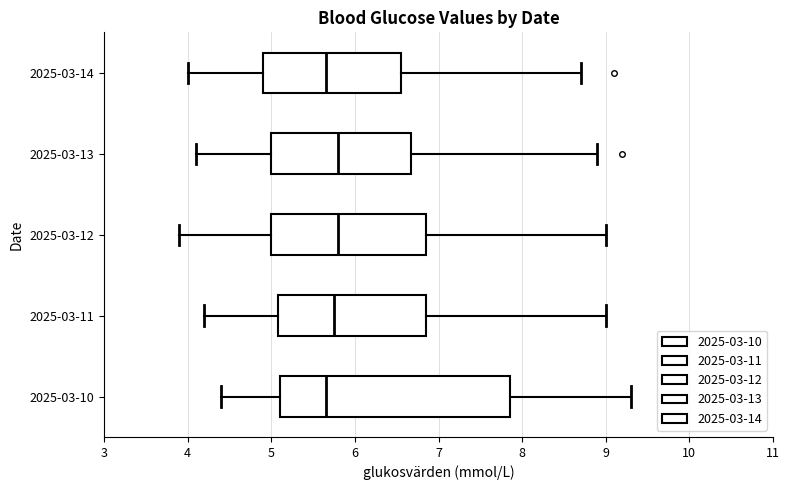

Comparing the boxes themselves (not the whiskers), which one is the widest?

2025-03-10